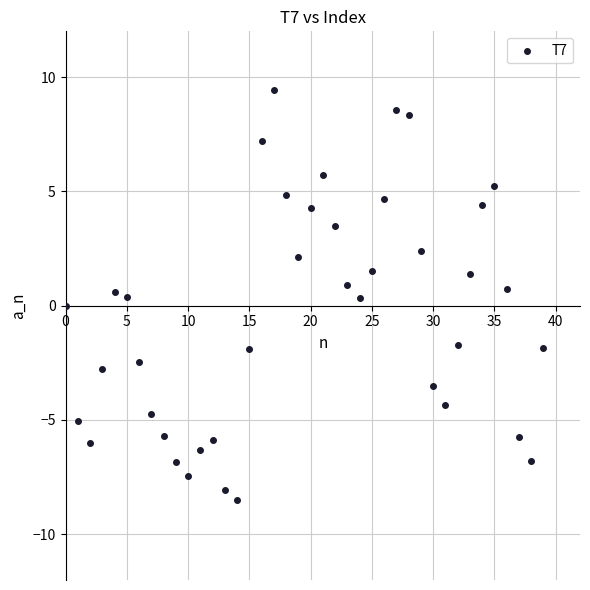

What is the range of Y values (max minus min)?

17.9